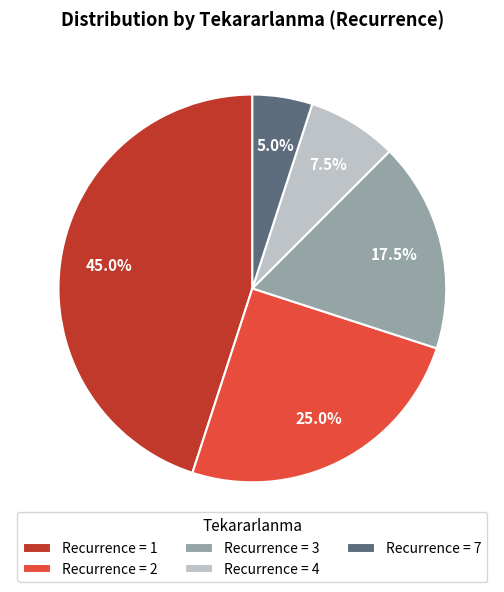

Does Recurrence = 1 account for over 50% of the chart?

No